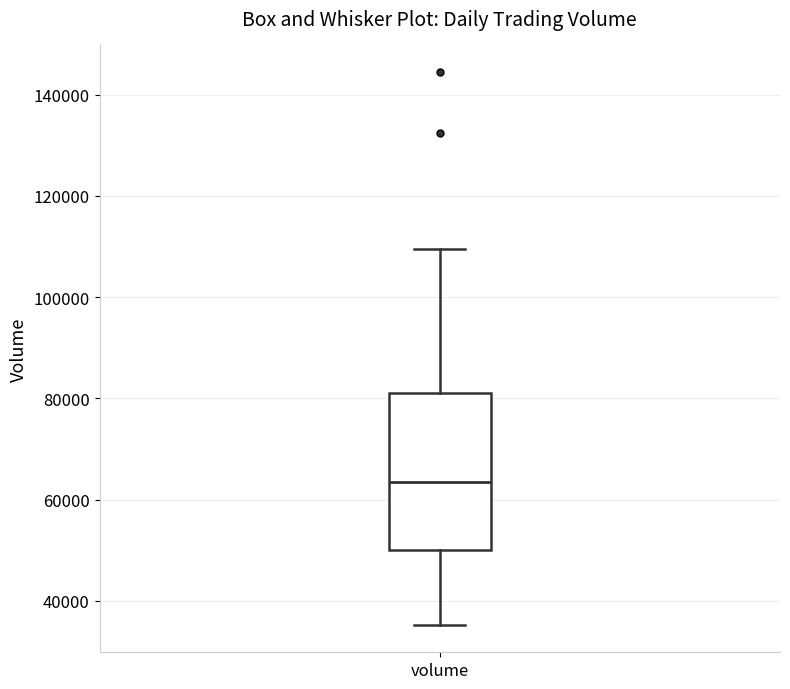

Transcribe this box plot: give where the median line is, the range the box spans, and where the two whiskers end, as read against the y-axis. The values are not printed on the chart, so give them approximately, as read against the axis.

median 64000, box 50000 to 82000, whiskers 36000 to 110000